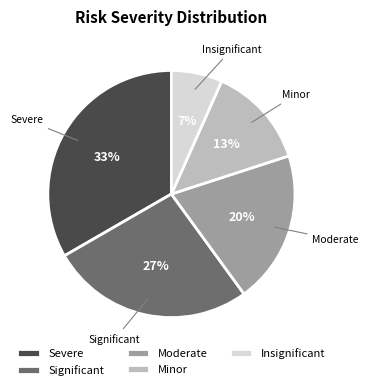

Which has a higher value, Severe or Minor?

Severe